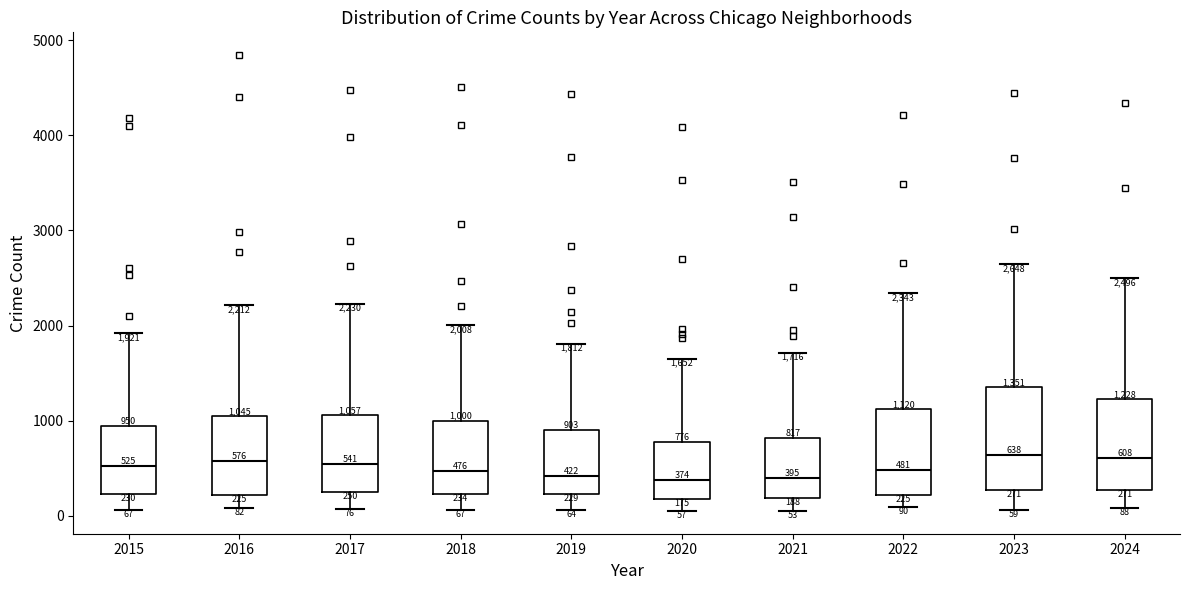

Comparing the boxes themselves (not the whiskers), which one is the tallest?

2023